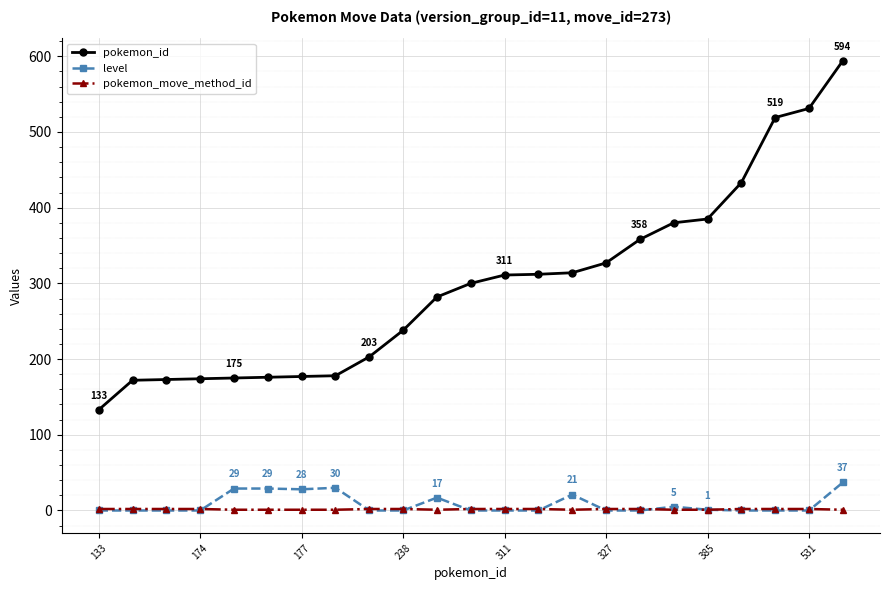

What are all the series names shown in the legend?

pokemon_id, level, pokemon_move_method_id